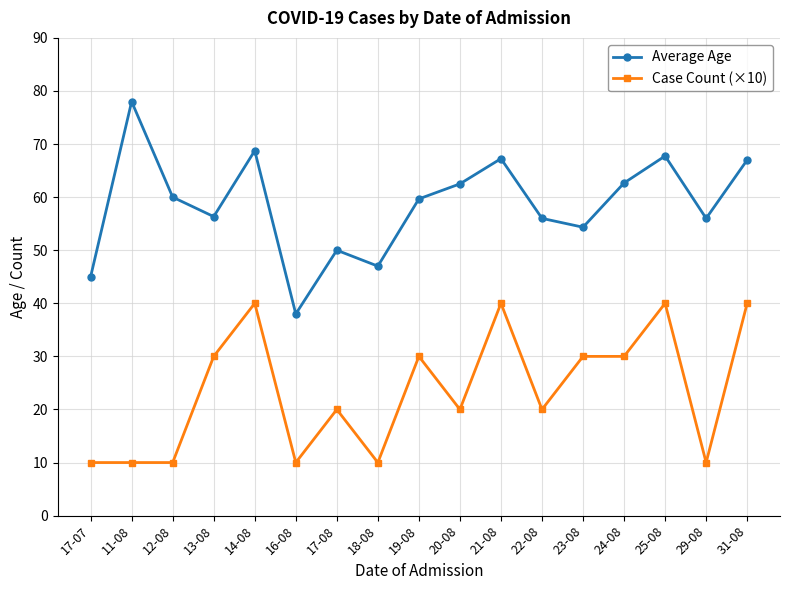

Rank the series by their average value, from lowest to highest.

Case Count (×10), Average Age